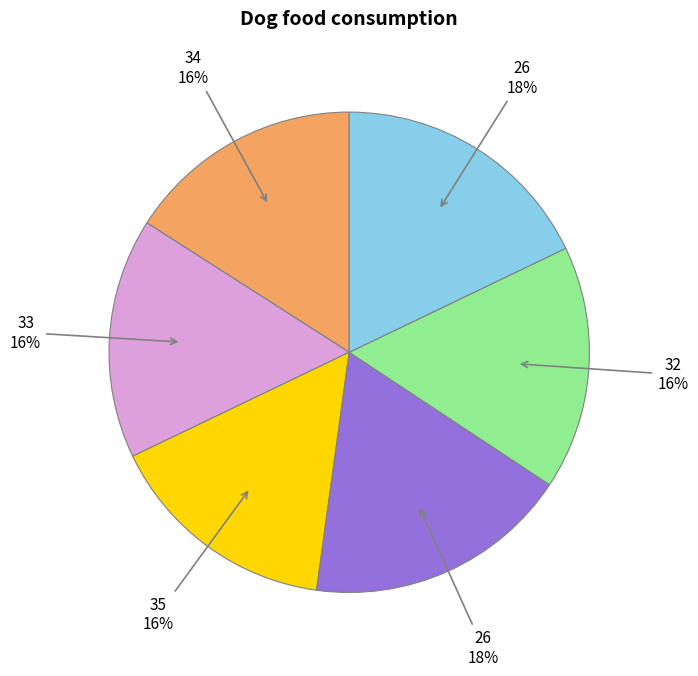

Does any single category account for the majority?

No